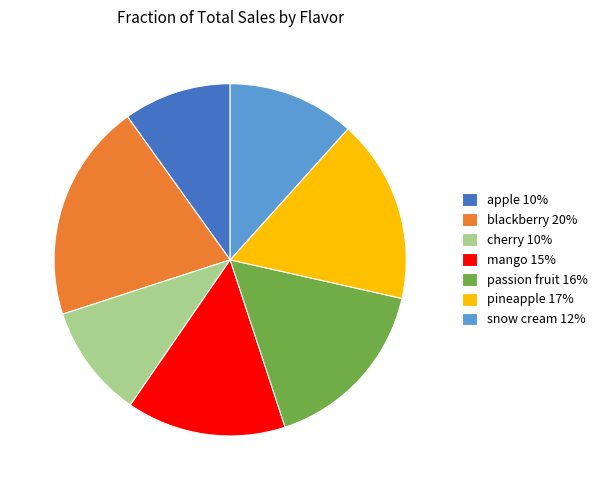

Is there any slice that represents more than half of the pie?

No